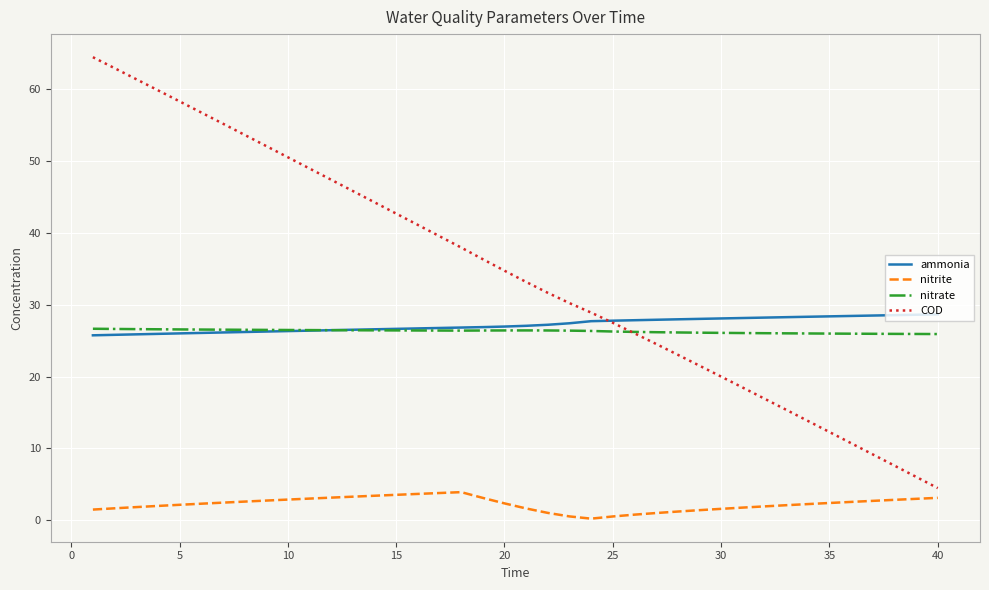

Which series has the largest total across all categories?

COD